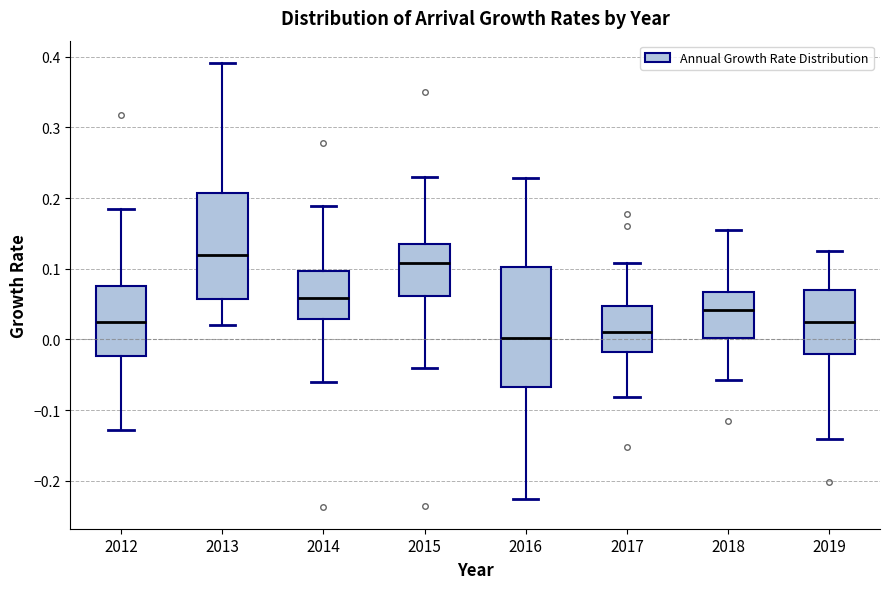

Comparing the boxes themselves (not the whiskers), which one is the tallest?

2016